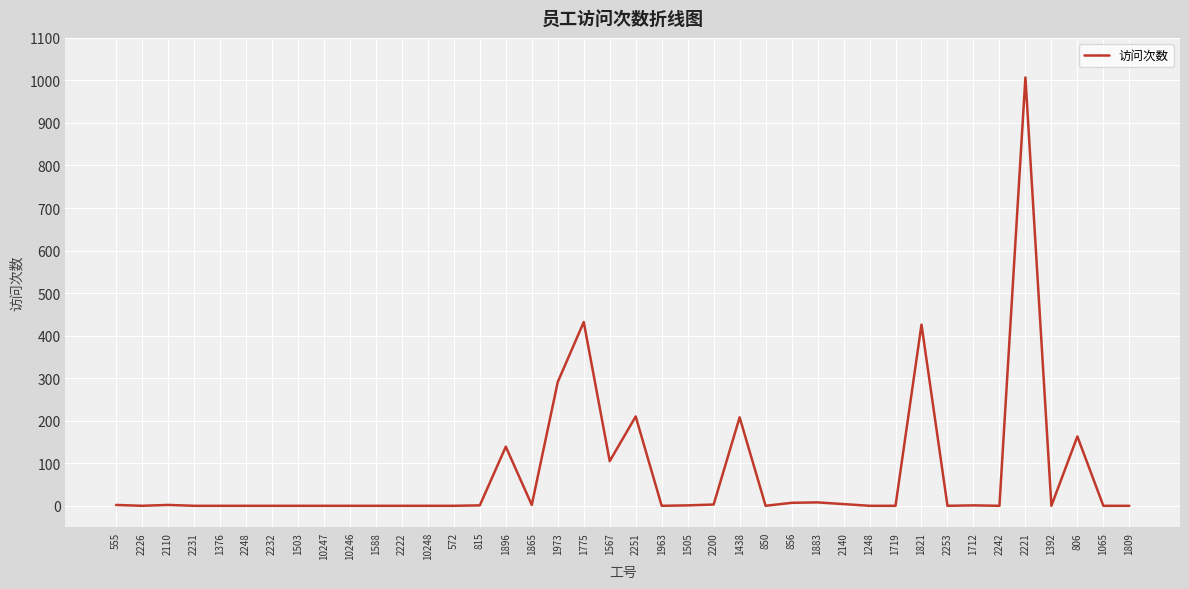

What is the approximate value at 1775?

432